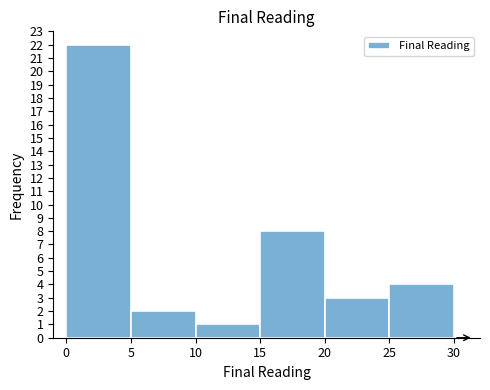

Over which range of the x-axis is the bar tallest?

0 to 5